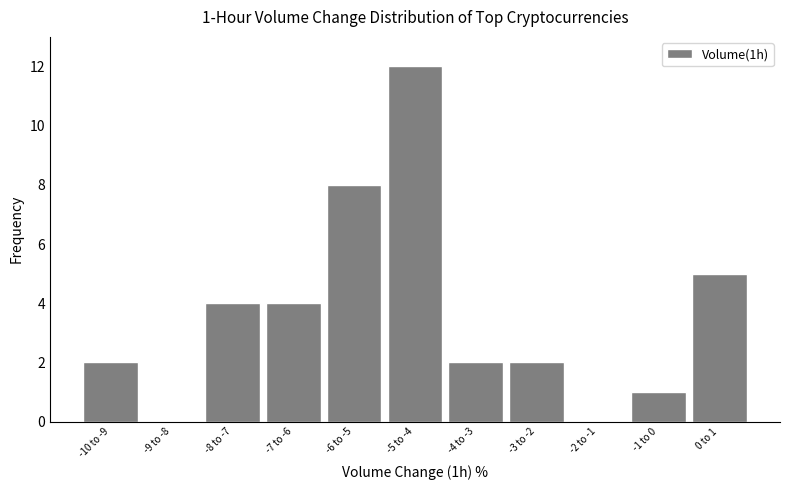

Reading left to right, transcribe all the data shown in this chart.

-10 to -9=2	-9 to -8=0	-8 to -7=4	-7 to -6=4	-6 to -5=8	-5 to -4=12	-4 to -3=2	-3 to -2=2	-2 to -1=0	-1 to 0=1	0 to 1=5